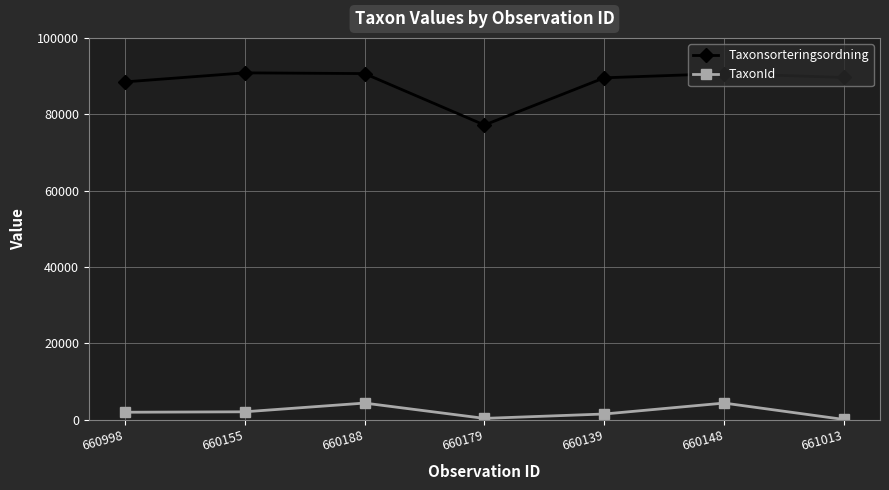

At which category does Taxonsorteringsordning reach its first local valley?

660179